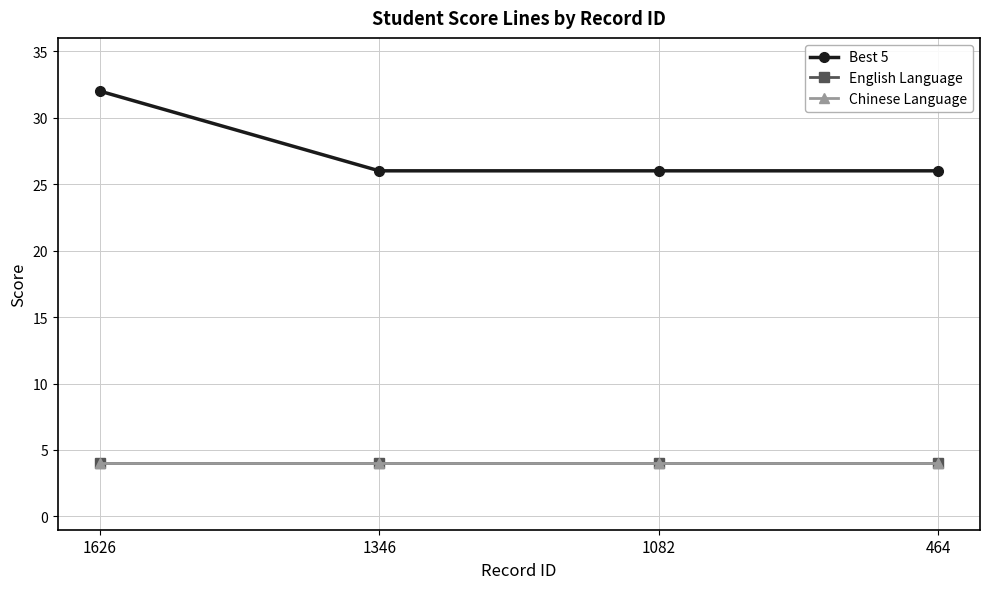

True or false: English Language and Best 5 cross at least once.

False